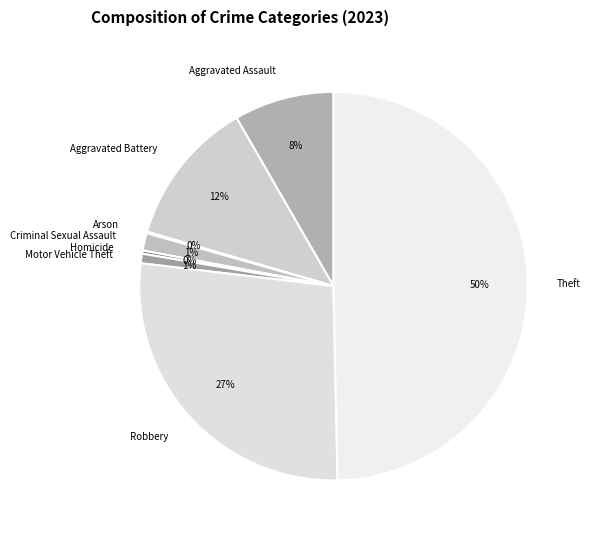

The Motor Vehicle Theft slice represents 1% of the pie. True or false?

True